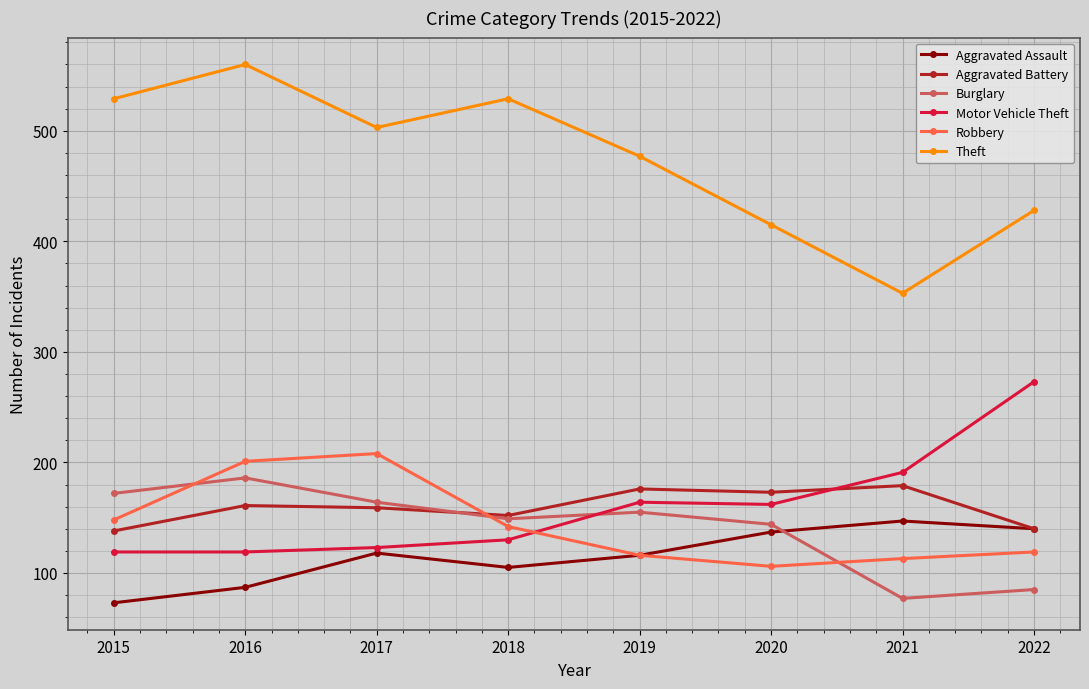

Between which two adjacent categories do Motor Vehicle Theft and Aggravated Battery first intersect?

2020 and 2021